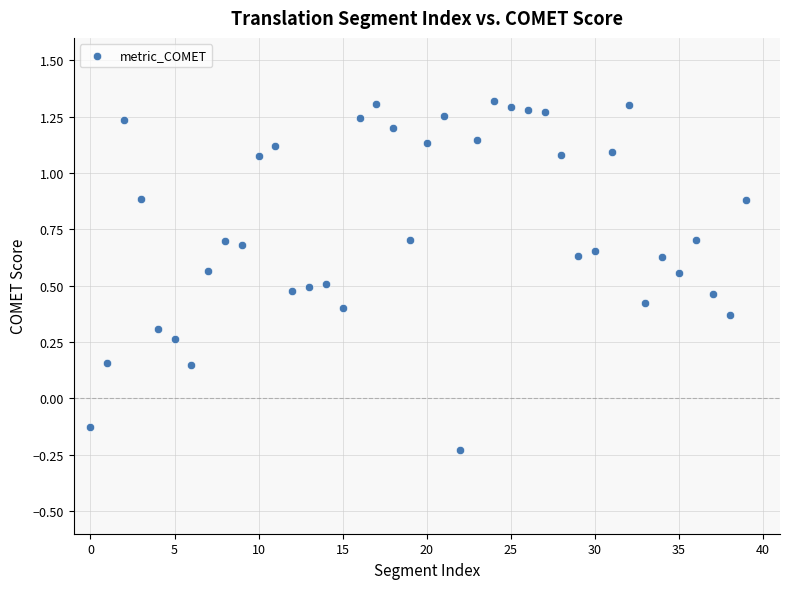

What is the range of Y values (max minus min)?

1.6